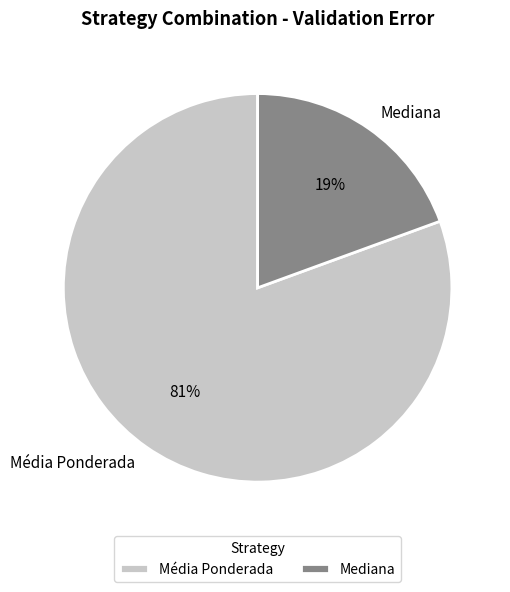

To the nearest percent, what is the combined percentage of Média Ponderada and Mediana?

100%